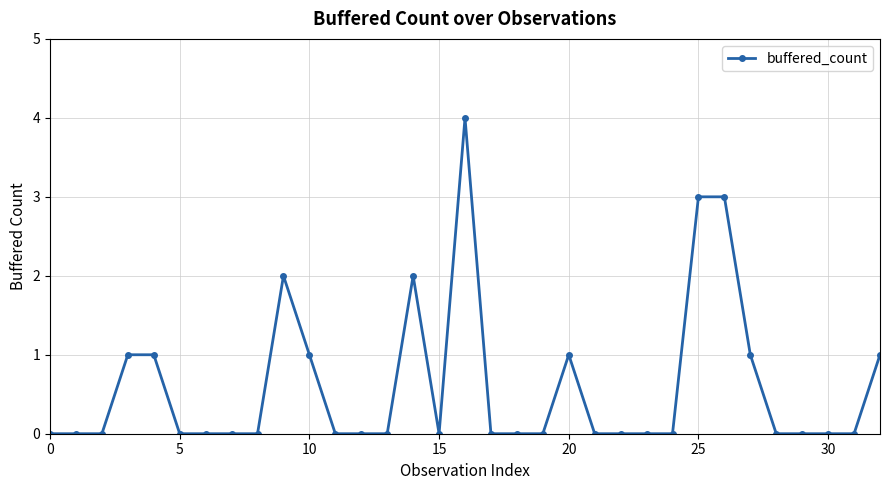

What is the greatest value displayed?

4